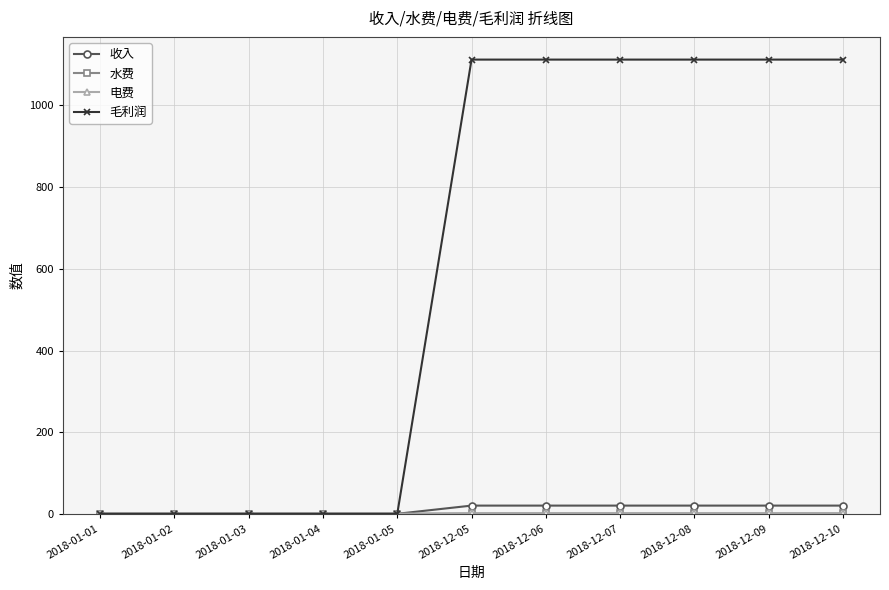

Which series has the widest spread of values?

毛利润